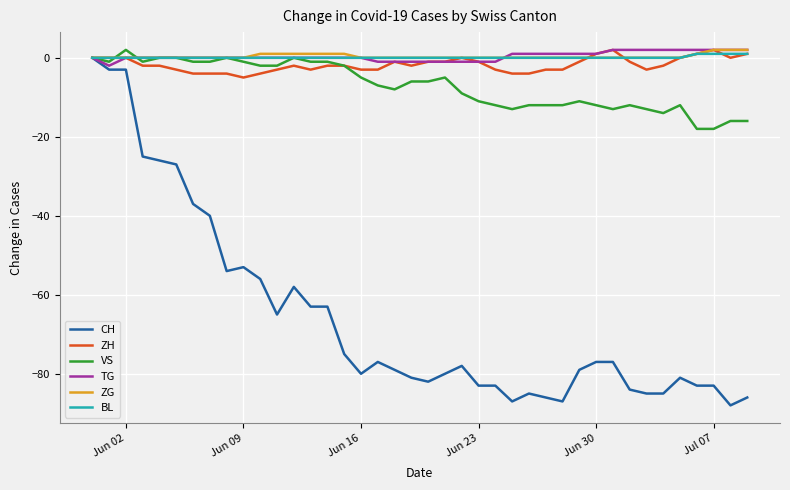

Which series has the largest range (max minus min)?

CH